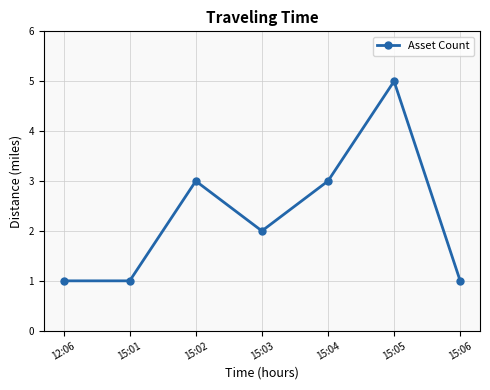

True or false: the data shows 4 at 15:03.

False